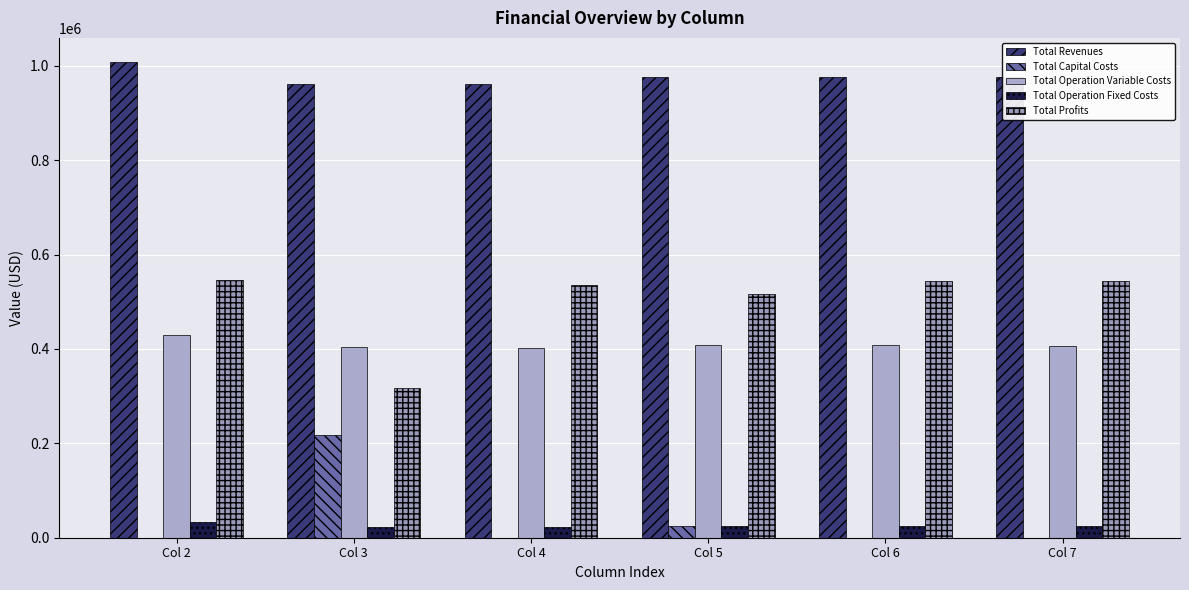

Reading left to right, extract all data points from this chart.

Total Revenues: 1008624.7	961050.8	961050.8	976647.5	976647.5	976647.5
Total Capital Costs: 0.0	216800.0	0.0	24800.0	0.0	0.0
Total Operation Variable Costs: 429717.9	404293.8	402901.3	409290.2	407861.8	406431.5
Total Operation Fixed Costs: 33627.6	22782.7	22782.7	25388.8	25388.8	25388.8
Total Profits: 545279.1	317174.3	535366.8	517168.5	543396.9	544827.2